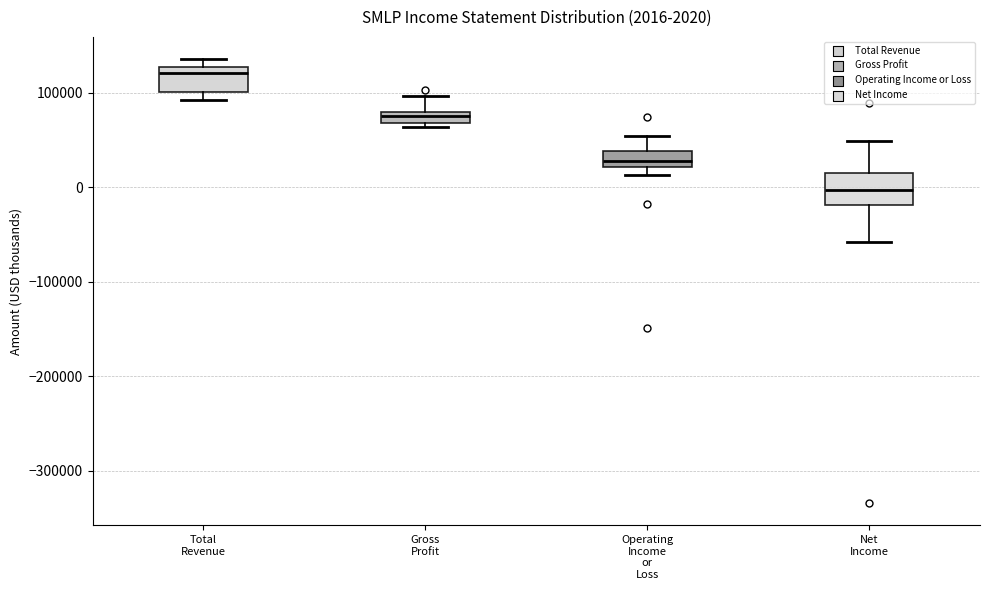

Which box has the highest median line?

Total Revenue